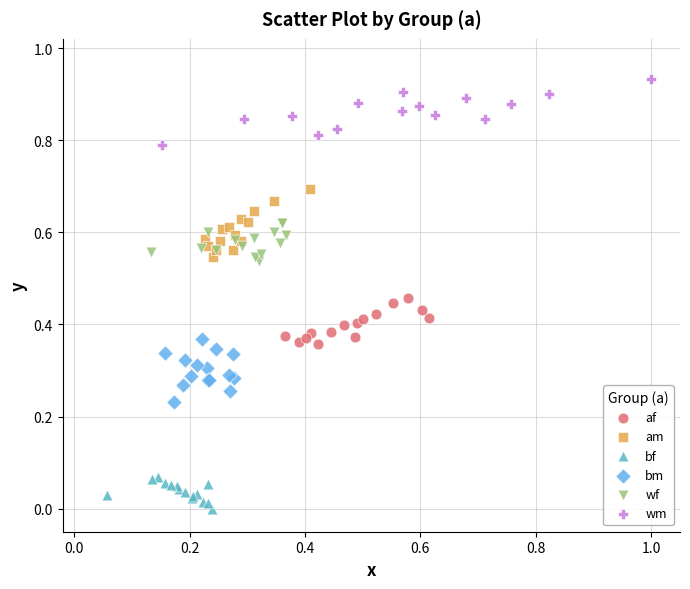

Which series contains the highest Y value?

wm